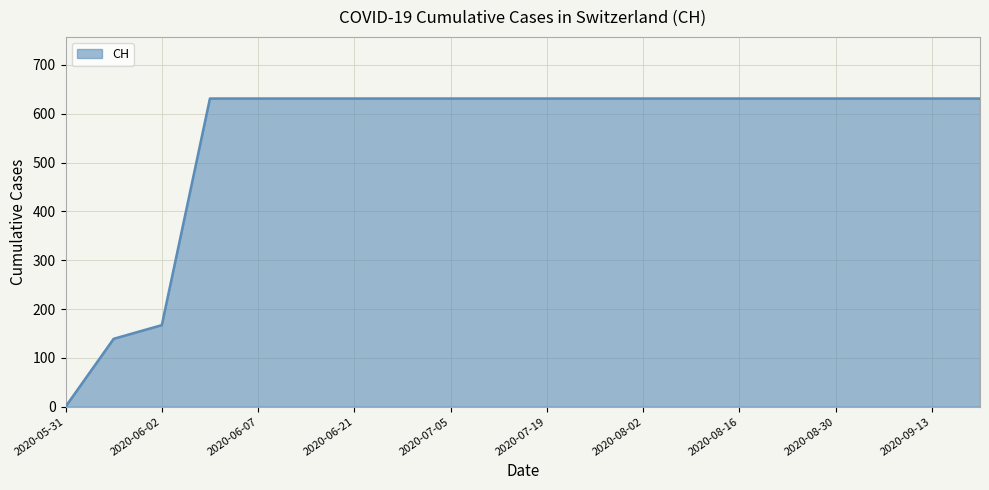

How many values are above zero?

19